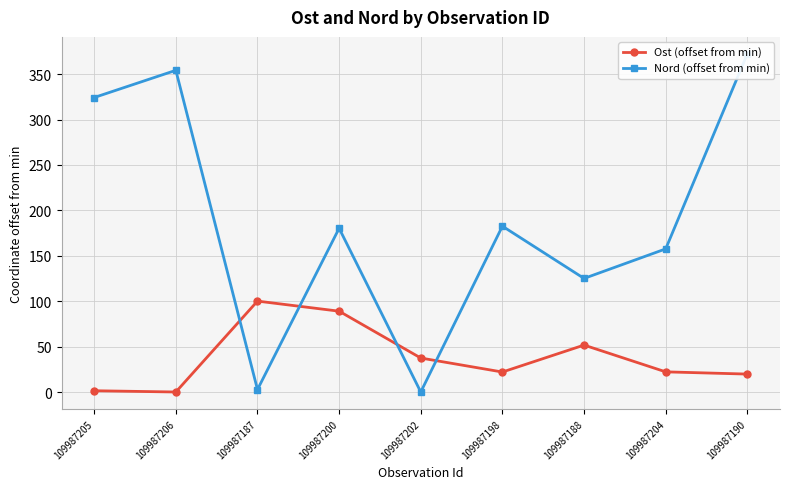

How many values in the Nord (offset from min) series are below 180?

4